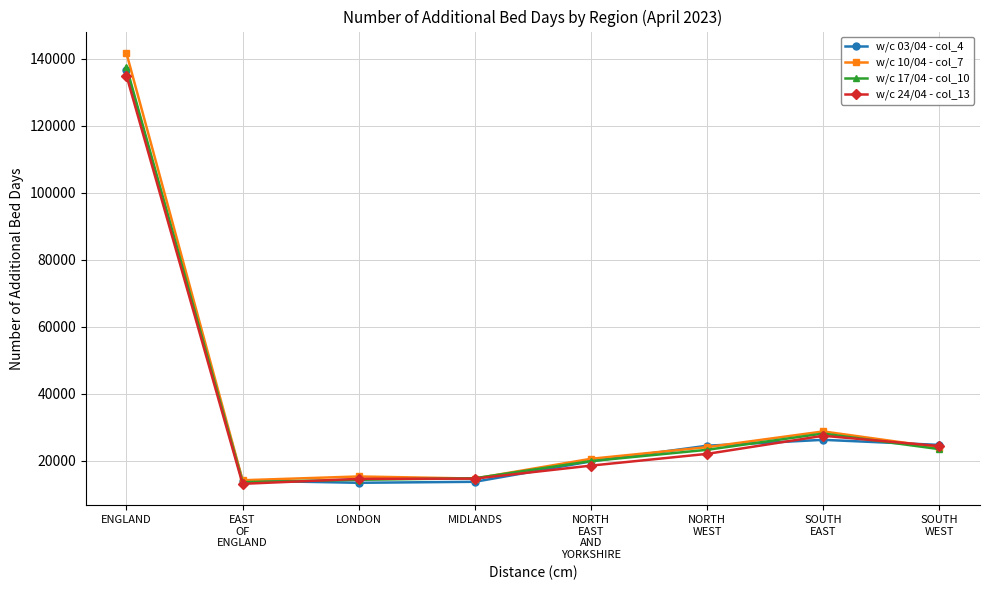

The value of w/c 24/04 - col_13 at SOUTH
EAST is 5538. True or false?

False